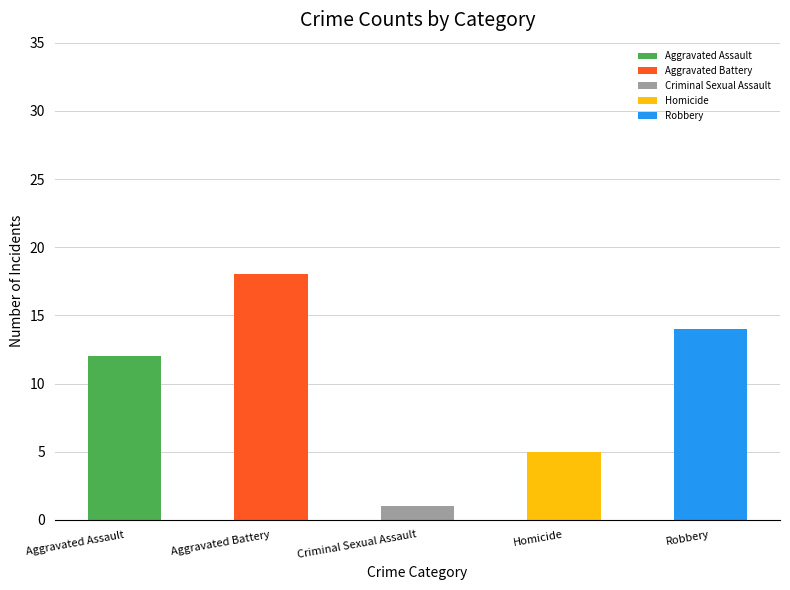

Which has a higher value, Aggravated Assault or Homicide?

Aggravated Assault